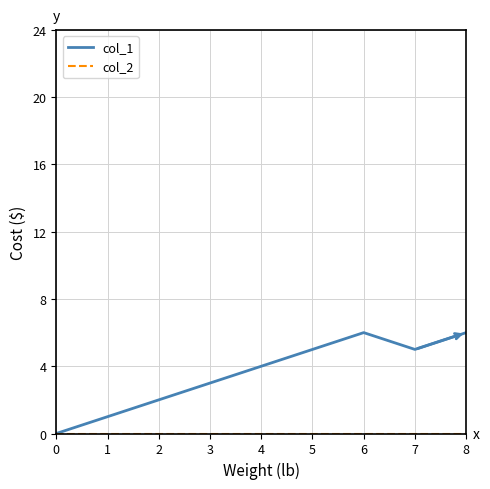

What is the total value across all series at 6?

6